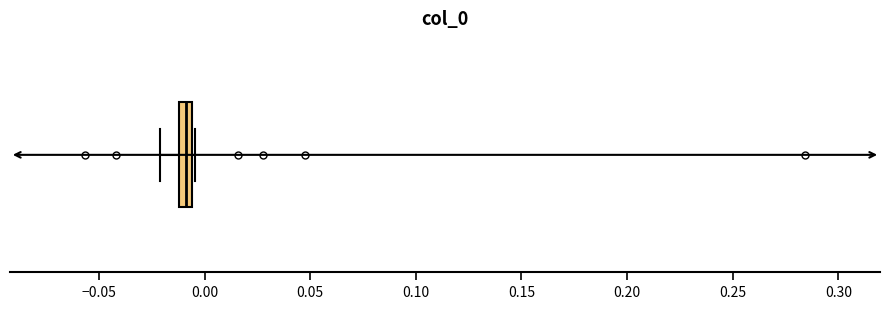

Where is the left edge of the box on the x-axis? The values are not printed on the chart, so give them approximately, as read against the axis.

-0.010